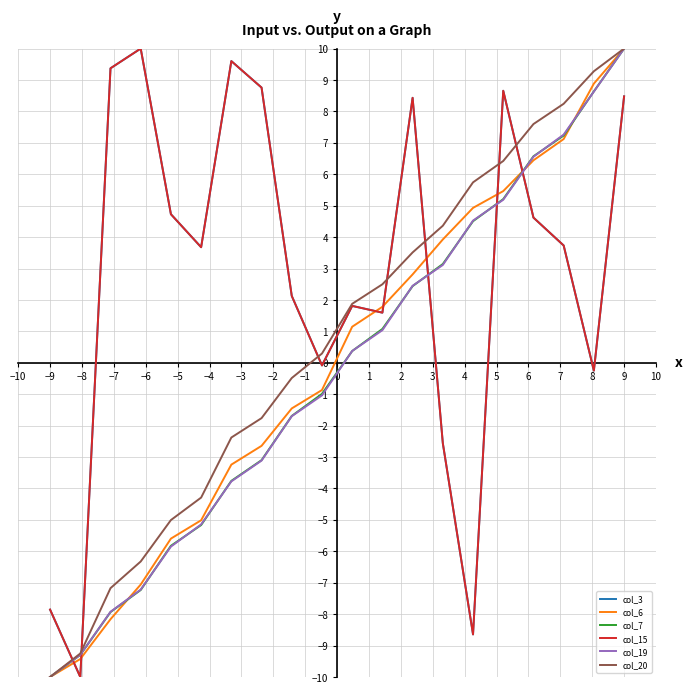

What is the difference between the maximum and minimum values in the col_3 series?

20.0